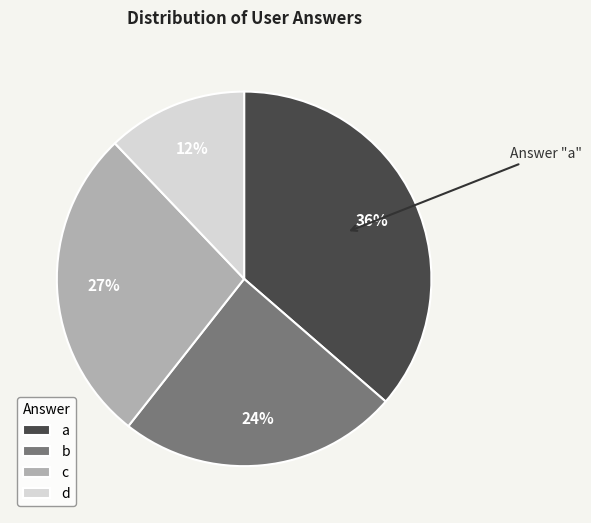

Is the sum of d and a greater than half?

No